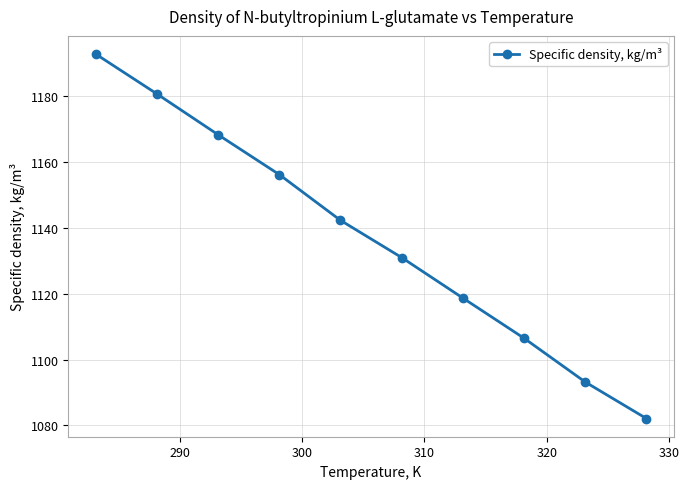

Reading left to right, what are all the values shown in this chart?

1192.8	1180.7	1168.3	1156.2	1142.3	1131.0	1118.7	1106.5	1093.2	1082.1